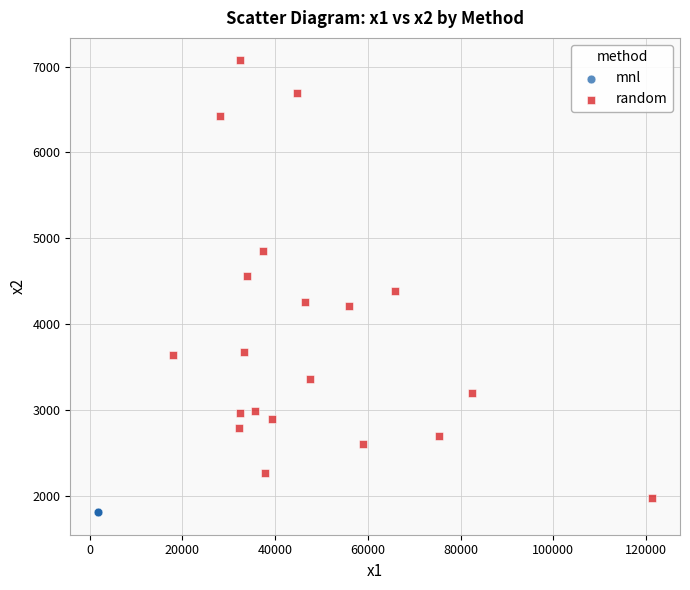

What are all the series names shown in the legend?

mnl, random